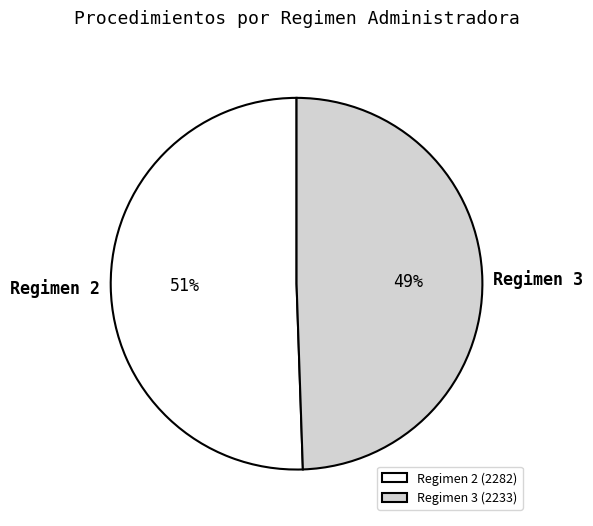

Which slice is the largest?

Regimen 2 (2282)